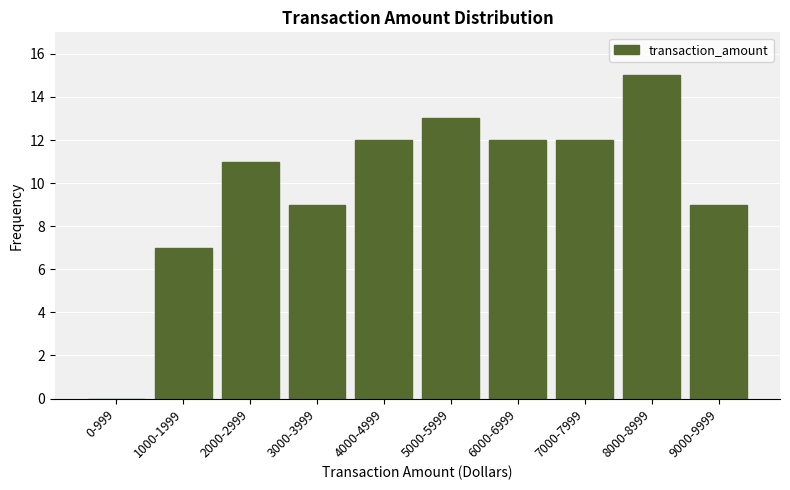

Reading left to right, what are all the values shown in this chart?

0-999=0	1000-1999=7	2000-2999=11	3000-3999=9	4000-4999=12	5000-5999=13	6000-6999=12	7000-7999=12	8000-8999=15	9000-9999=9